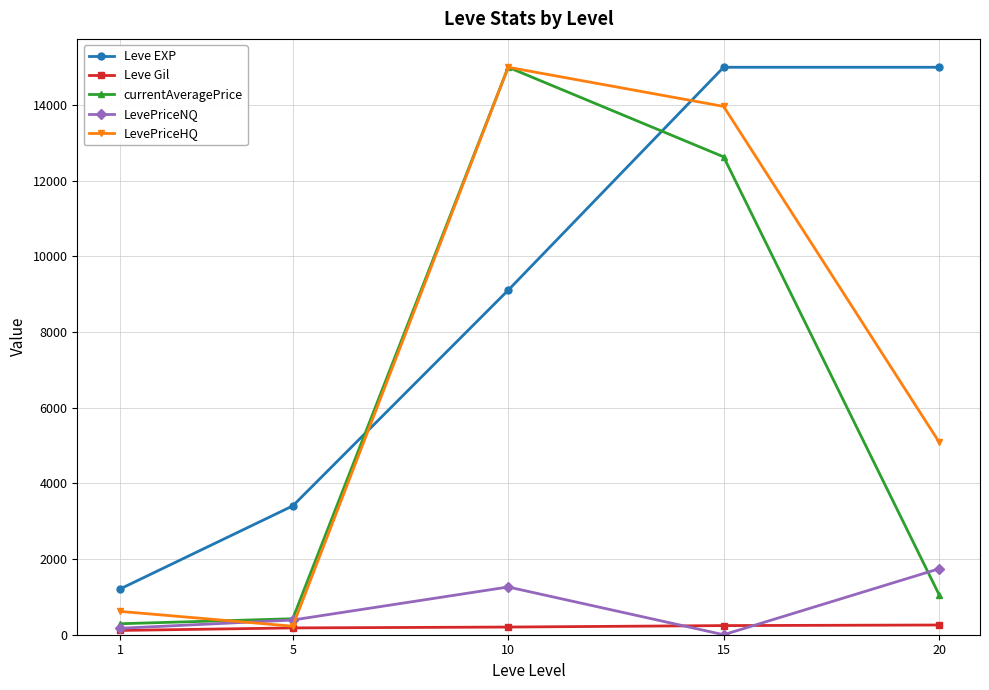

How many lines are shown in the chart?

5